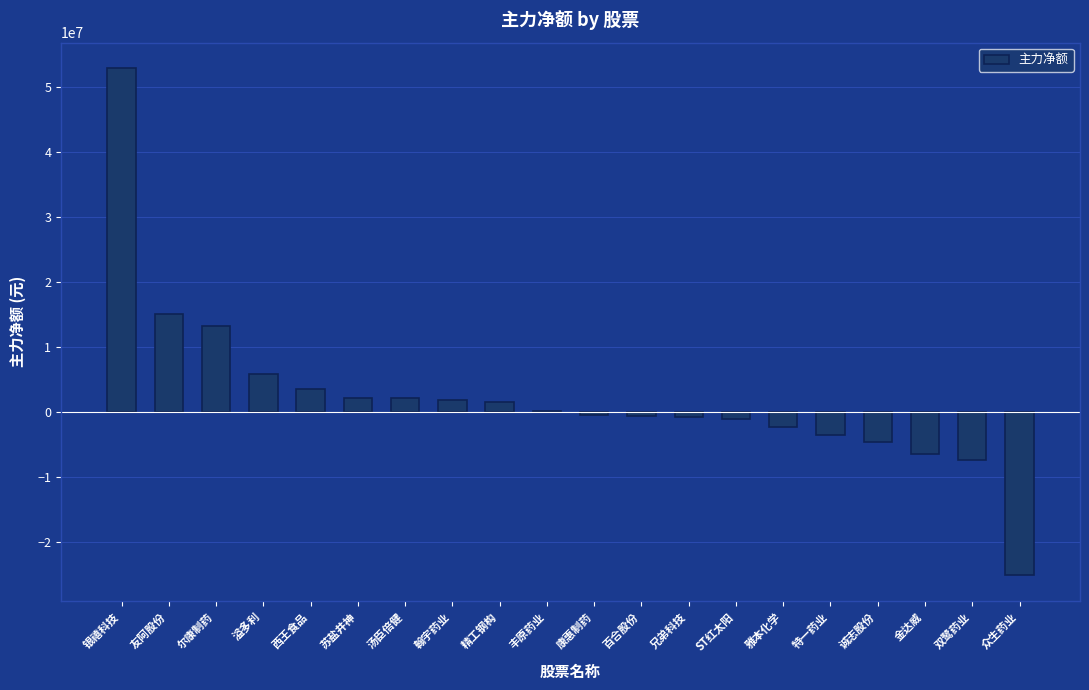

Which has a higher value, 丰原药业 or 金达威?

丰原药业